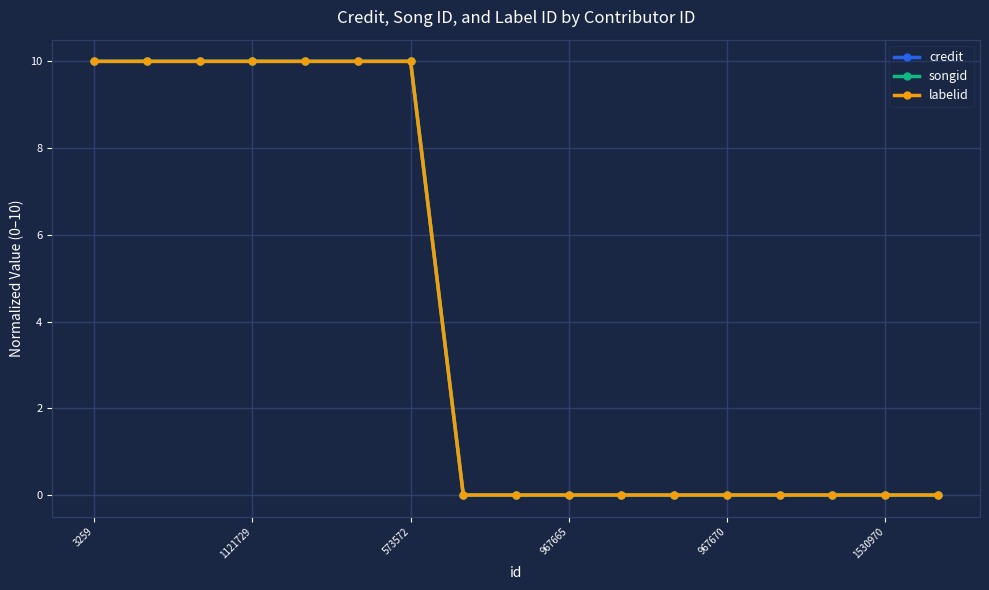

At which category is the sum across all series the highest?

3259